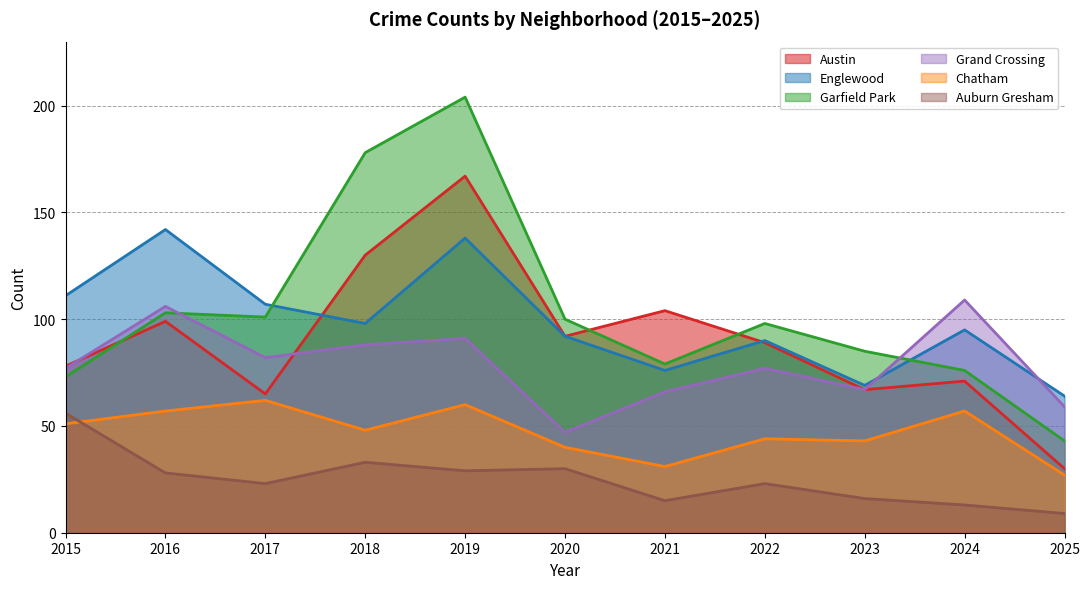

How many distinct data groups are displayed?

6